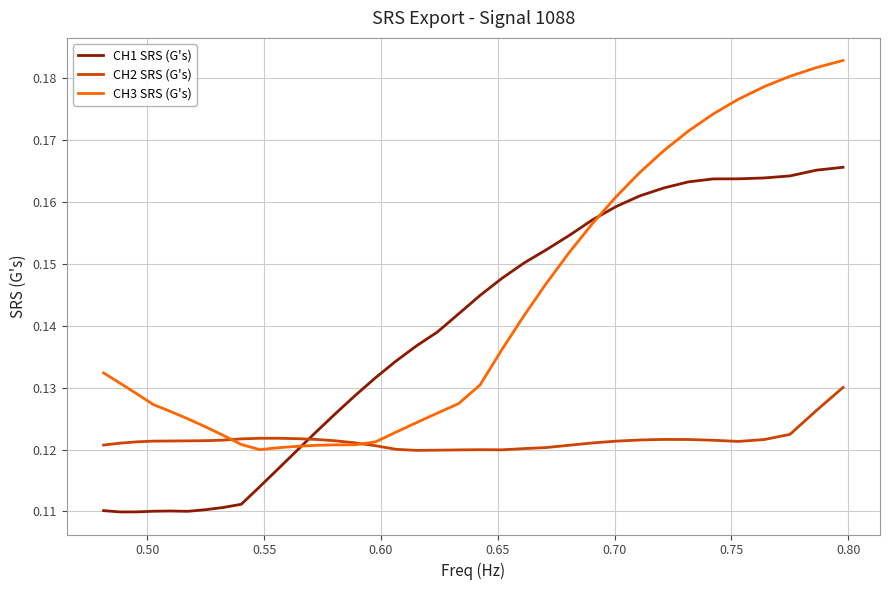

Rank the series by their average value, from highest to lowest.

CH3 SRS (G's), CH1 SRS (G's), CH2 SRS (G's)